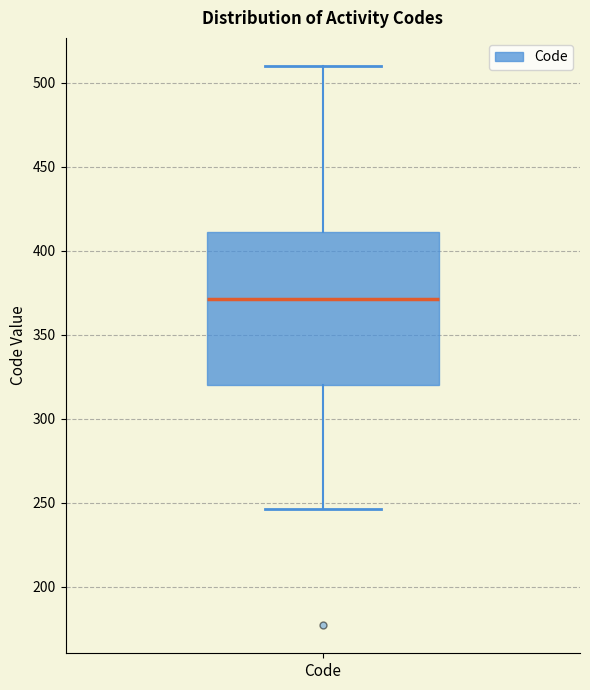

Transcribe this box plot: give where the median line is, the range the box spans, and where the two whiskers end, as read against the y-axis. The values are not printed on the chart, so give them approximately, as read against the axis.

median 370, box 320 to 410, whiskers 245 to 510